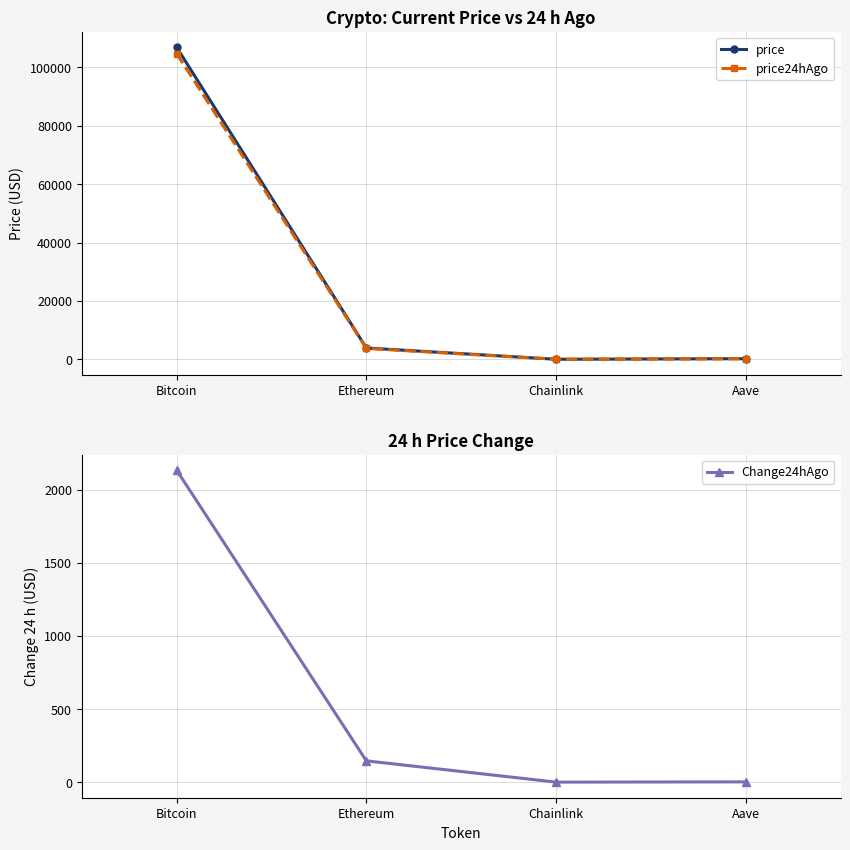

Which series has the widest spread of values?

price